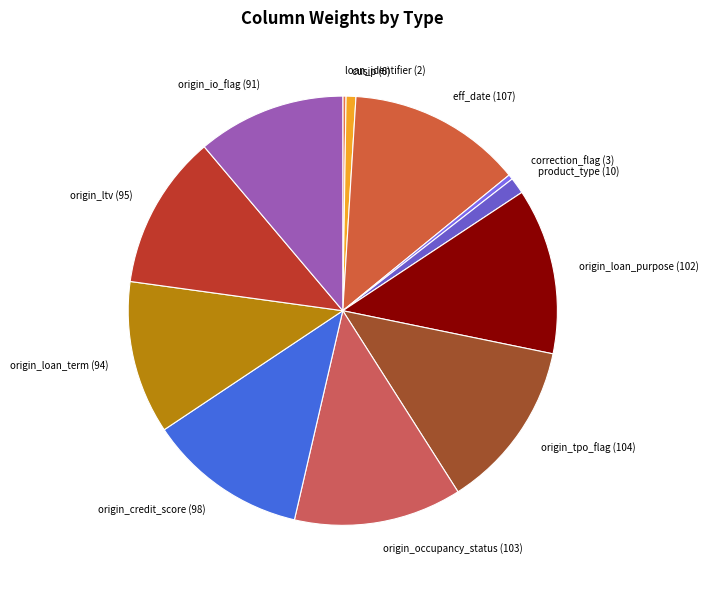

Is the sum of product_type and cusip greater than half?

No